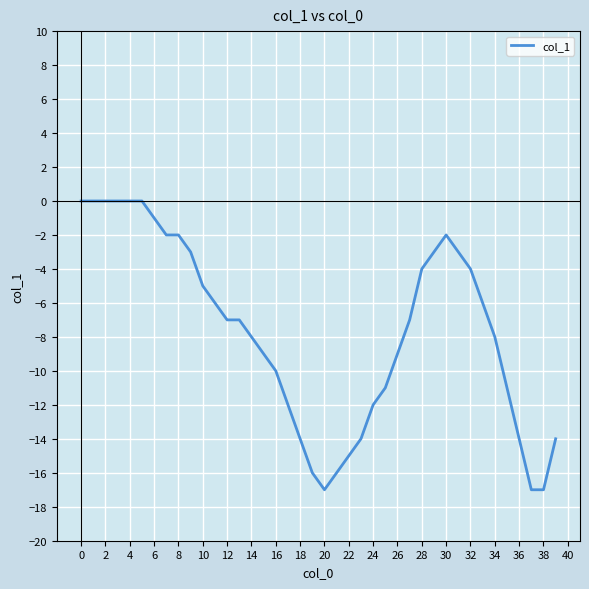

What is the smallest value displayed?

-17